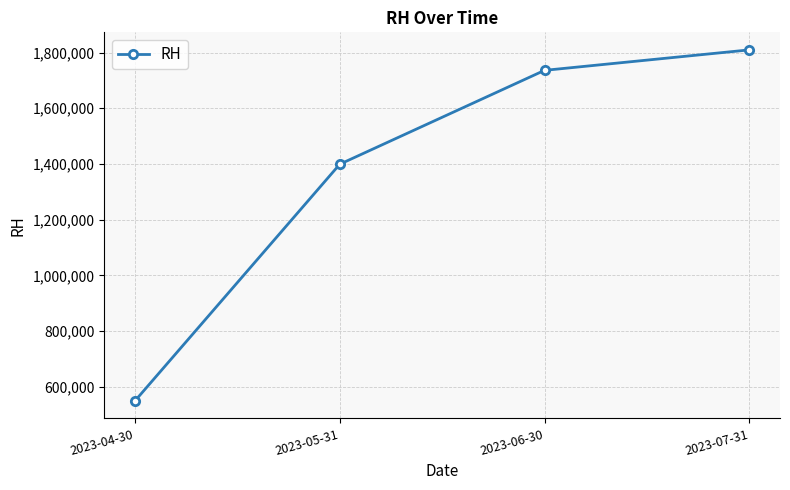

What is the difference between the second highest and second lowest values?

337000